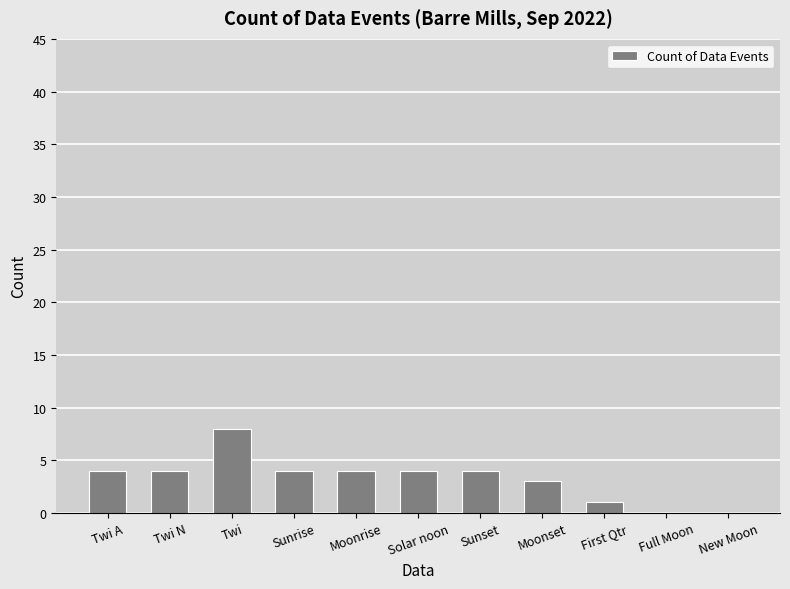

True or false: the data shows 1 at Twi N.

False